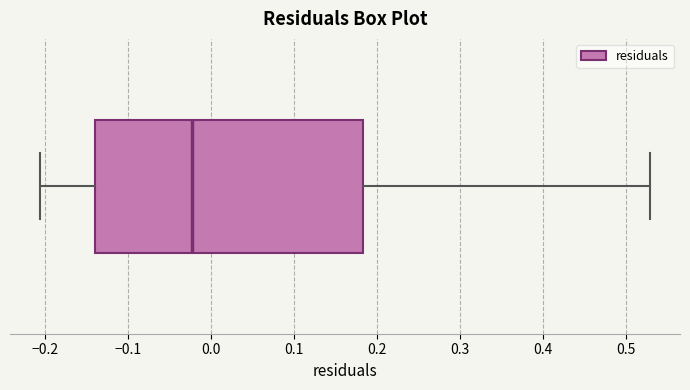

Transcribe this box plot: give where the median line is, the range the box spans, and where the two whiskers end, as read against the x-axis. The values are not printed on the chart, so give them approximately, as read against the axis.

median -0.02, box -0.14 to 0.18, whiskers -0.21 to 0.53